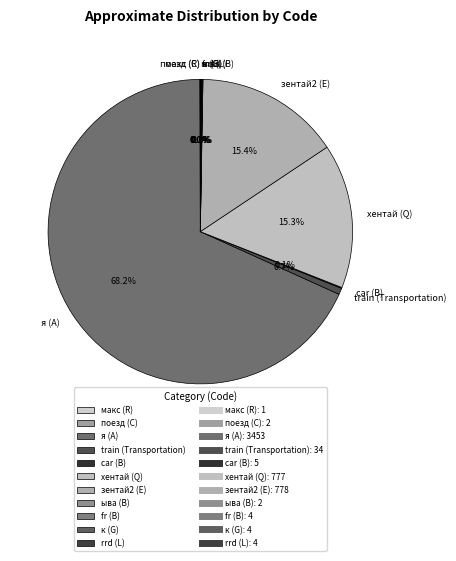

Combined, do зентай2 (E) and я (A) account for over 50%?

Yes